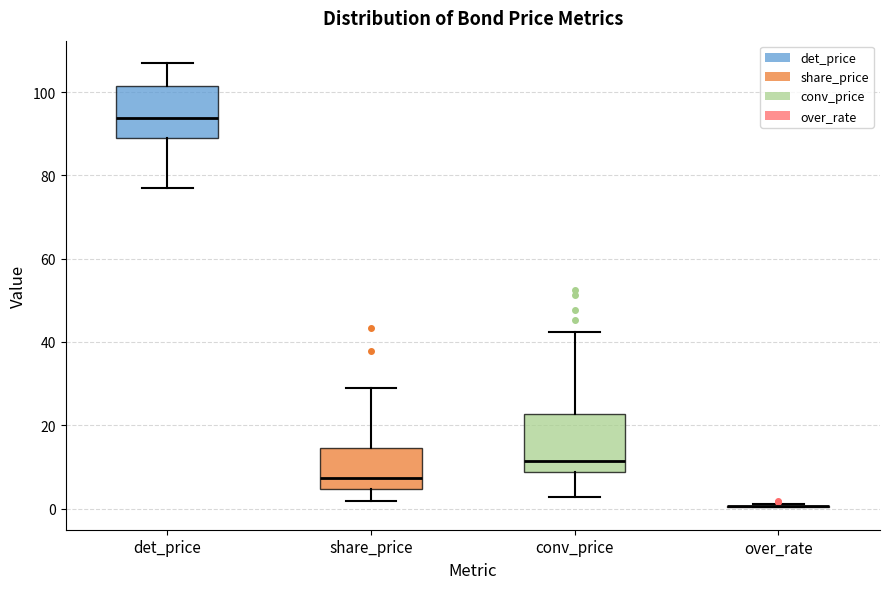

Reading left to right, read every box against the y-axis: the position of its median line, the range the box covers, and the ends of its whiskers. The values are not printed on the chart, so give them approximately, as read against the axis.

det_price: median 94, box 90 to 102, whiskers 76 to 108
share_price: median 8, box 4 to 14, whiskers 2 to 28
conv_price: median 12, box 8 to 22, whiskers 2 to 42
over_rate: box collapsed to a line at 0, whiskers 0 to 2